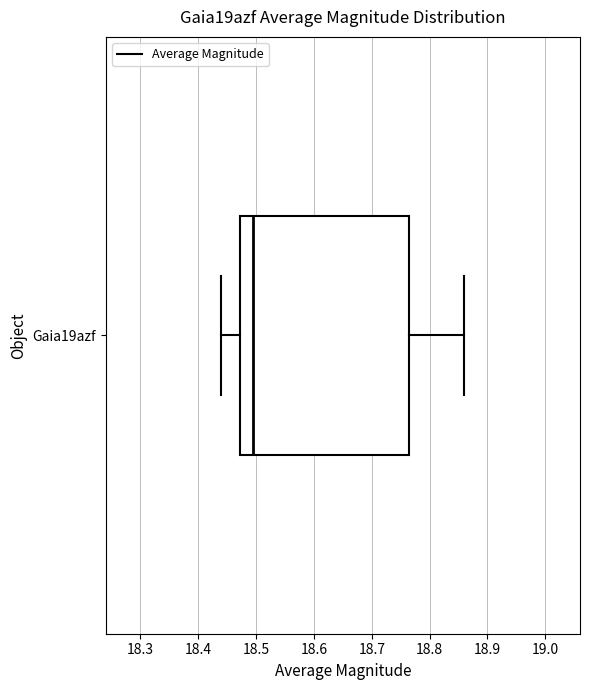

Transcribe this box plot: give where the median line is, the range the box spans, and where the two whiskers end, as read against the x-axis. The values are not printed on the chart, so give them approximately, as read against the axis.

median 18.50, box 18.47 to 18.77, whiskers 18.44 to 18.86